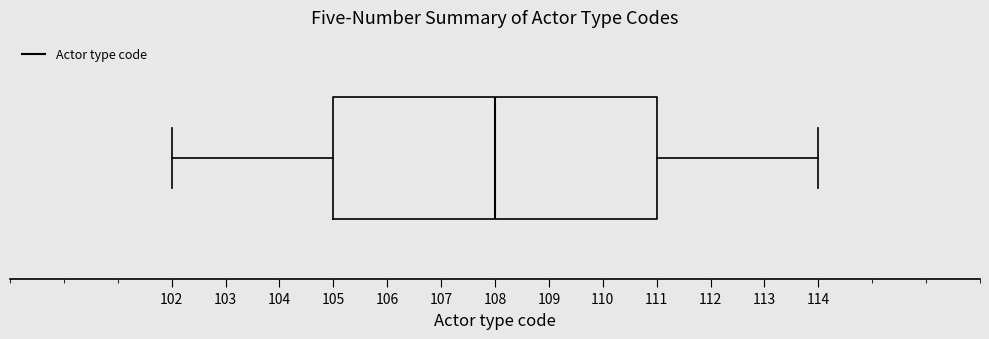

Transcribe this box plot: give where the median line is, the range the box spans, and where the two whiskers end, as read against the x-axis. The values are not printed on the chart, so give them approximately, as read against the axis.

median 108, box 105 to 111, whiskers 102 to 114